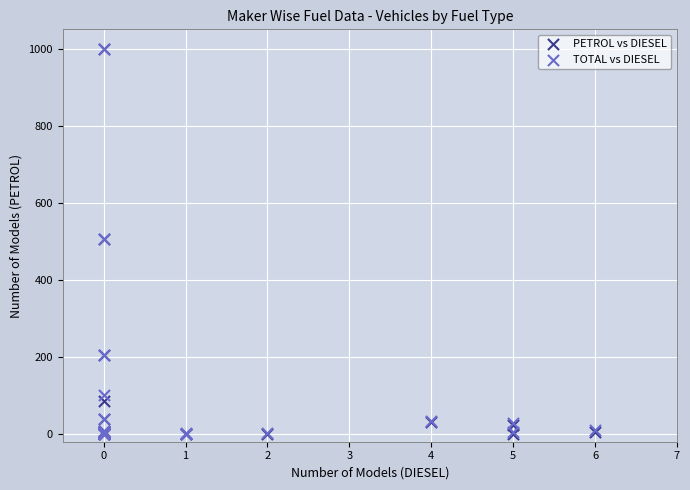

What are all the series names shown in the legend?

PETROL vs DIESEL, TOTAL vs DIESEL